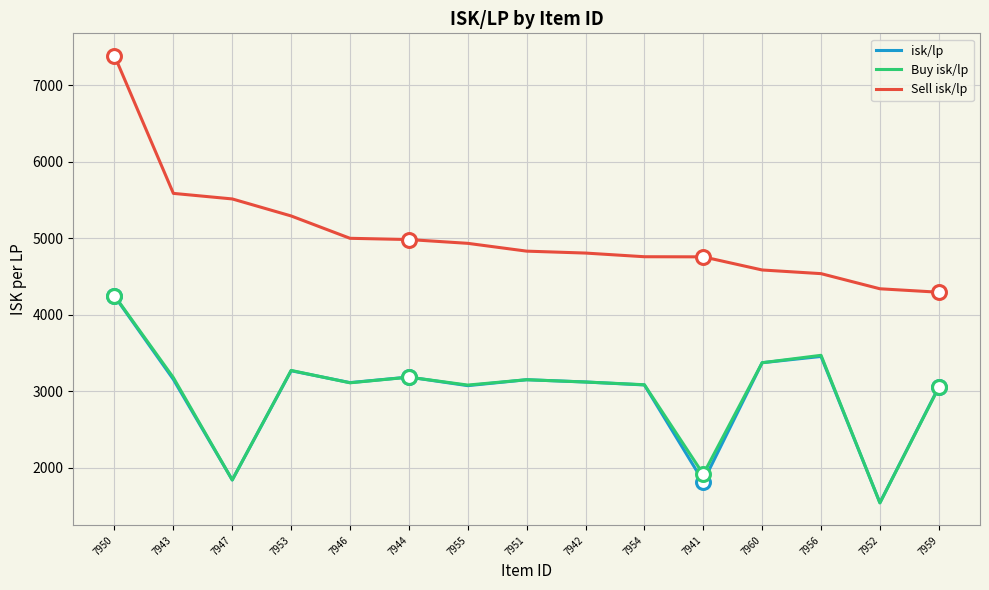

At how many categories does at least one series exceed 1873?

15